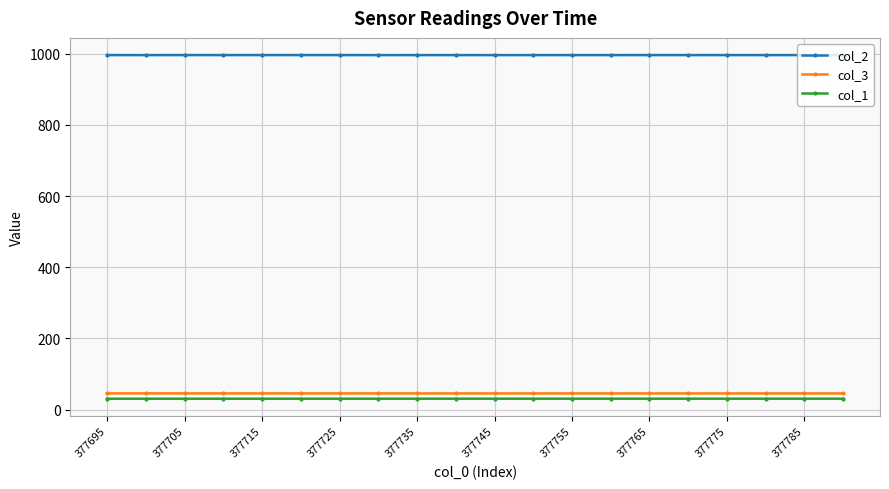

What is the value of the col_2 point at the 1st from the left?

996.3